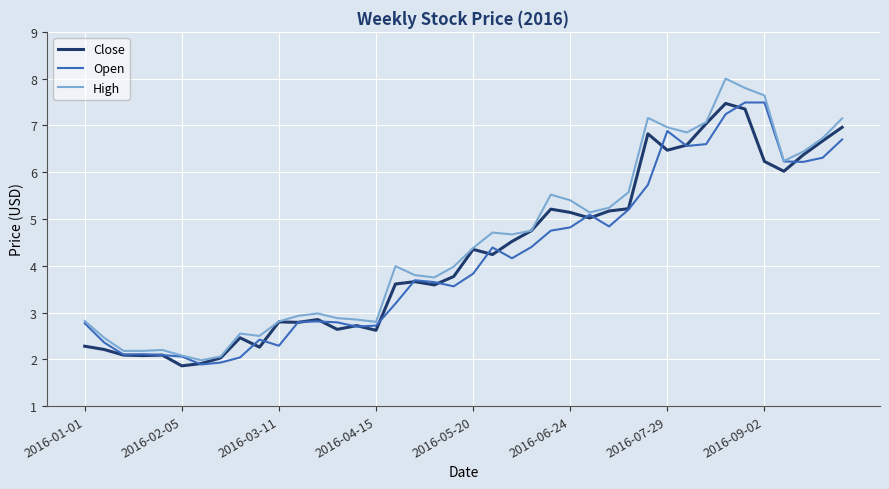

What is the sum of all Open values?

166.9